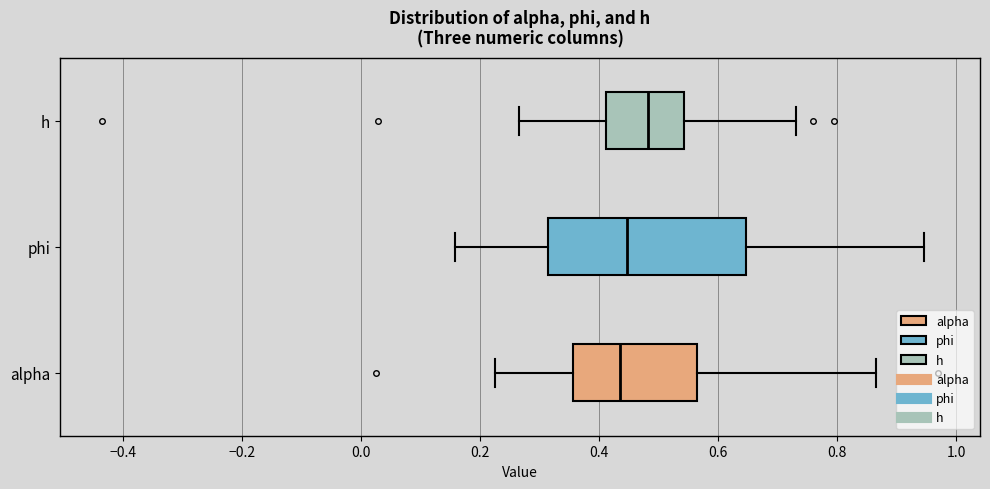

Reading bottom to top, transcribe this box plot: for each box, give where its median line is, the range the box spans, and where its two whiskers end, as read against the x-axis. The values are not printed on the chart, so give them approximately, as read against the axis.

alpha: median 0.44, box 0.36 to 0.56, whiskers 0.22 to 0.86
phi: median 0.44, box 0.32 to 0.64, whiskers 0.16 to 0.94
h: median 0.48, box 0.42 to 0.54, whiskers 0.26 to 0.74